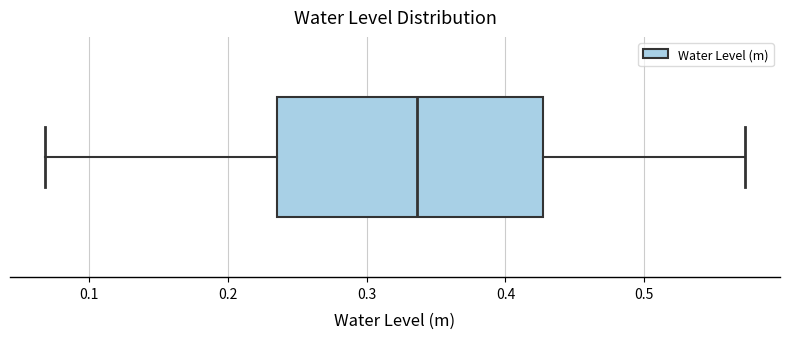

Read this box plot against the x-axis: the position of the median line, the range covered by the box, and the ends of both whiskers. The values are not printed on the chart, so give them approximately, as read against the axis.

median 0.34, box 0.24 to 0.43, whiskers 0.07 to 0.57